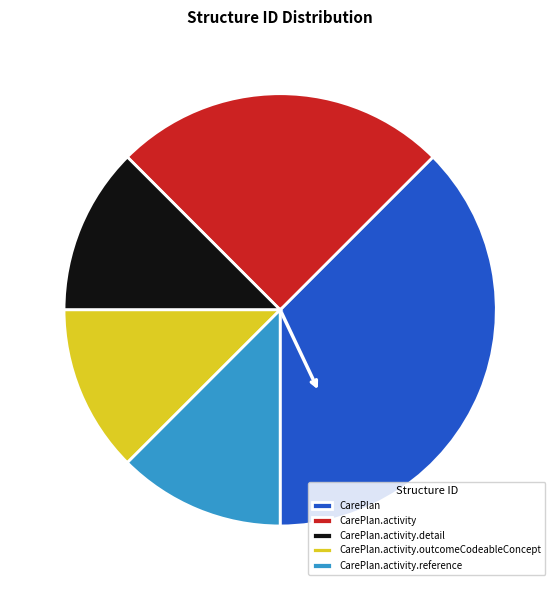

Do CarePlan.activity and CarePlan.activity.outcomeCodeableConcept together represent more than half of the pie?

No